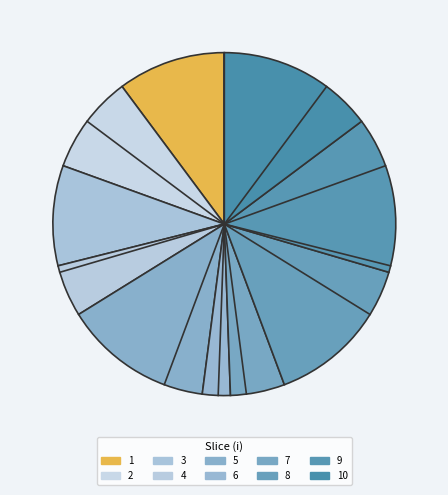

How many segments does this pie chart have?

10